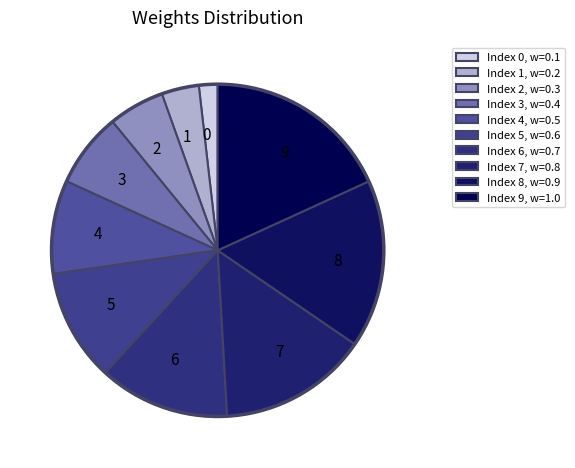

Combined, do 7 and 1 account for over 50%?

No